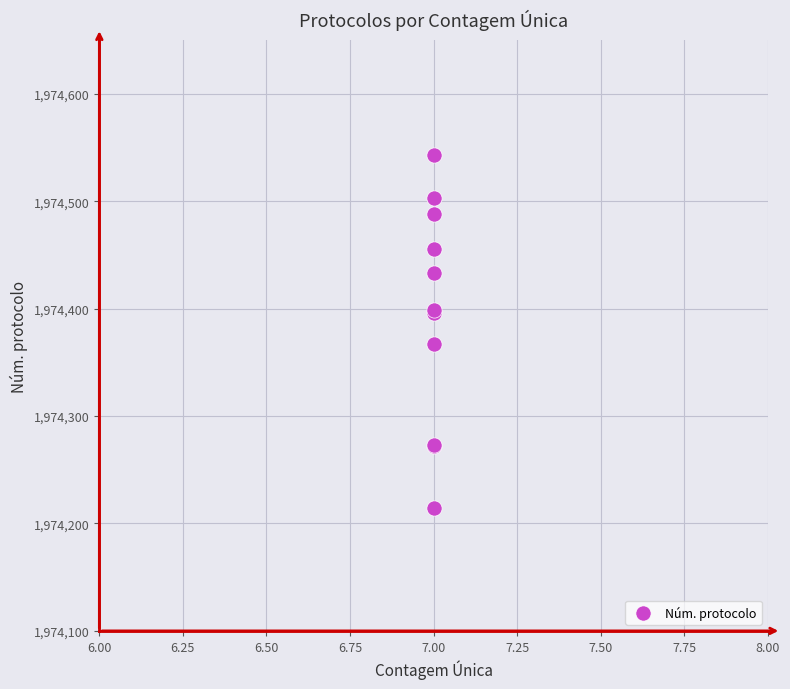

What Y value in the scatter plot is closest to 1974378?

1974367